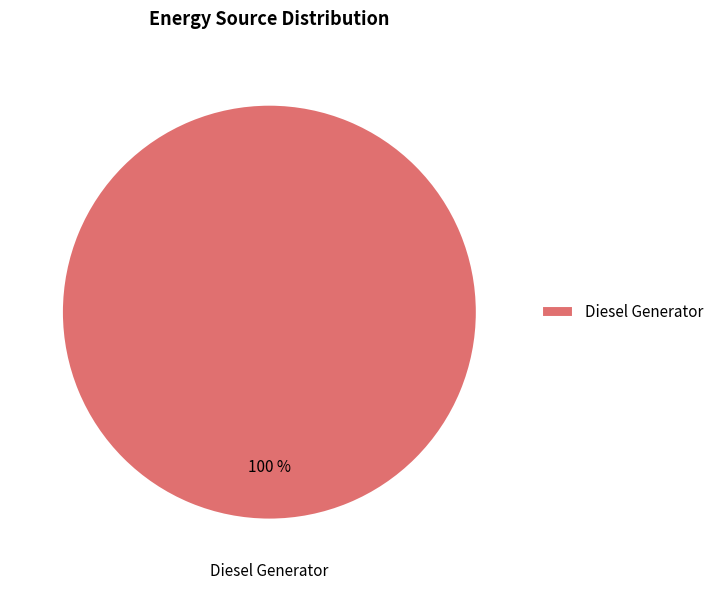

True or false: Diesel Generator accounts for 100% of the total.

True